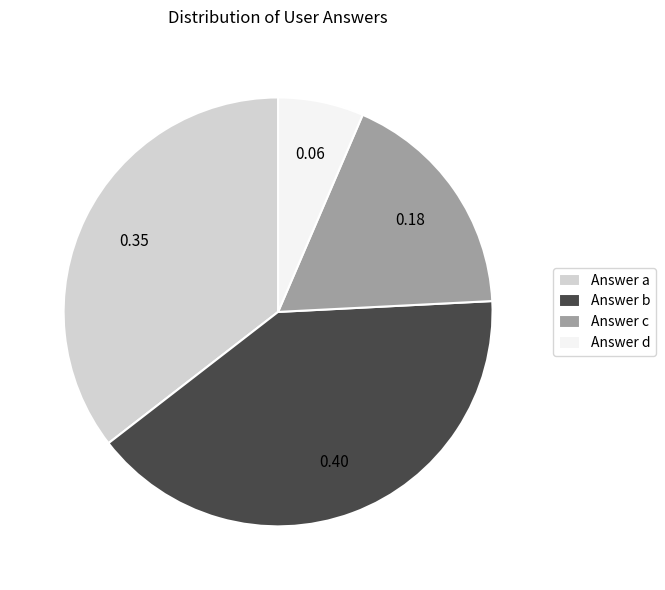

How many slices are in this pie chart?

4